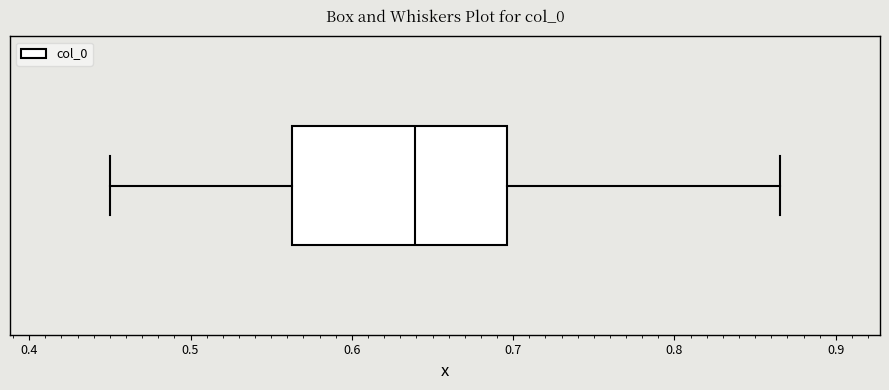

Transcribe this box plot: give where the median line is, the range the box spans, and where the two whiskers end, as read against the x-axis. The values are not printed on the chart, so give them approximately, as read against the axis.

median 0.64, box 0.56 to 0.70, whiskers 0.45 to 0.87